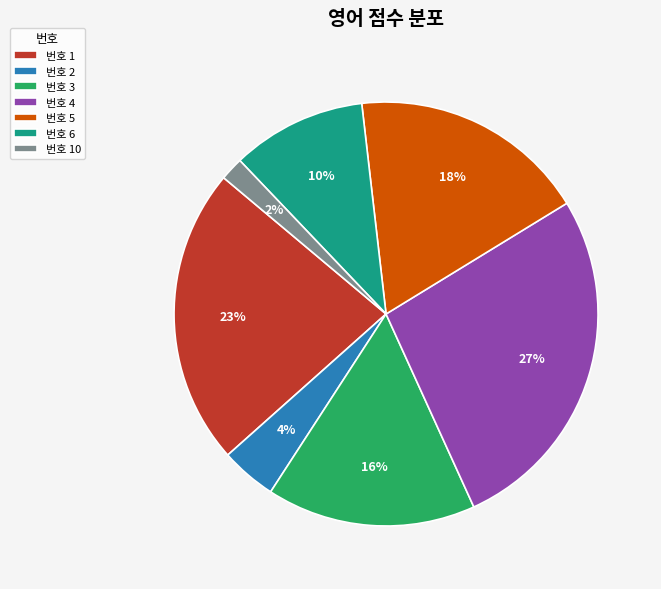

To the nearest percent, what portion does 번호 10 represent?

2%